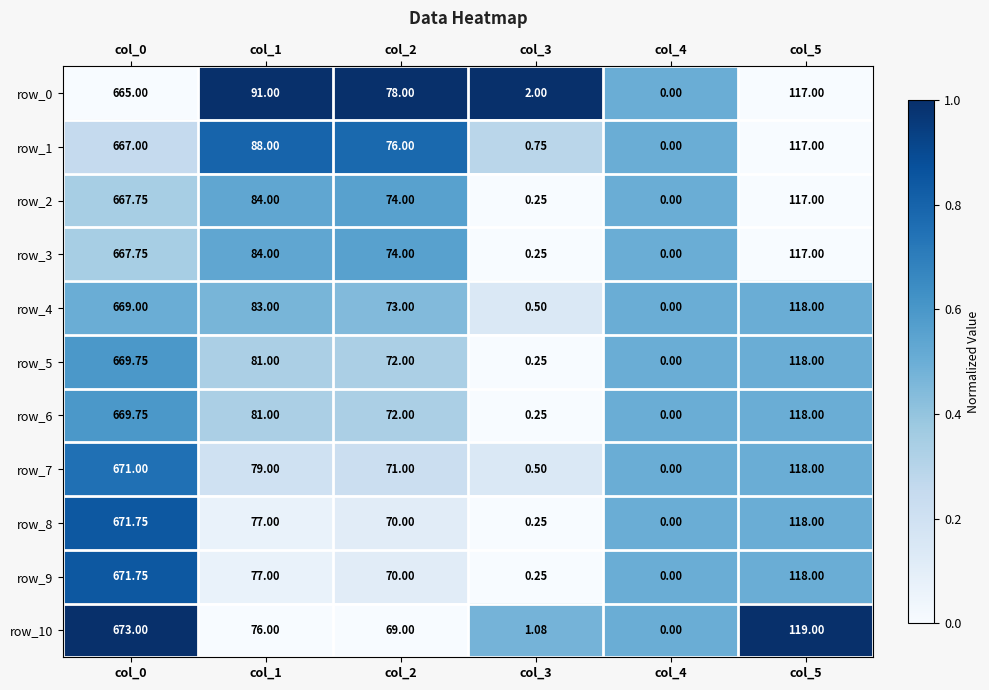

Is the value of row_4 at col_2 greater than the value of row_10 at col_4?

Yes